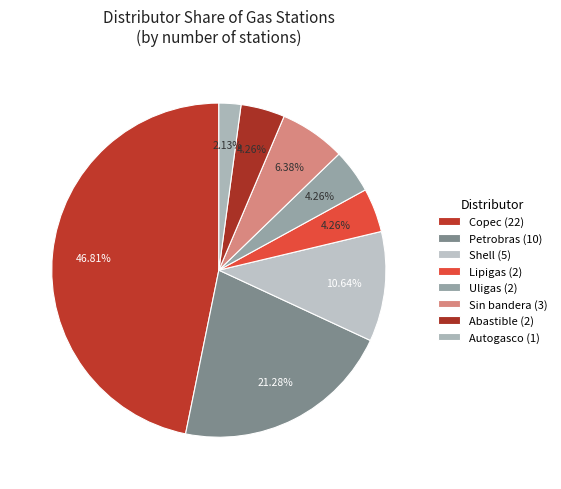

Count the number of slices in the pie.

8